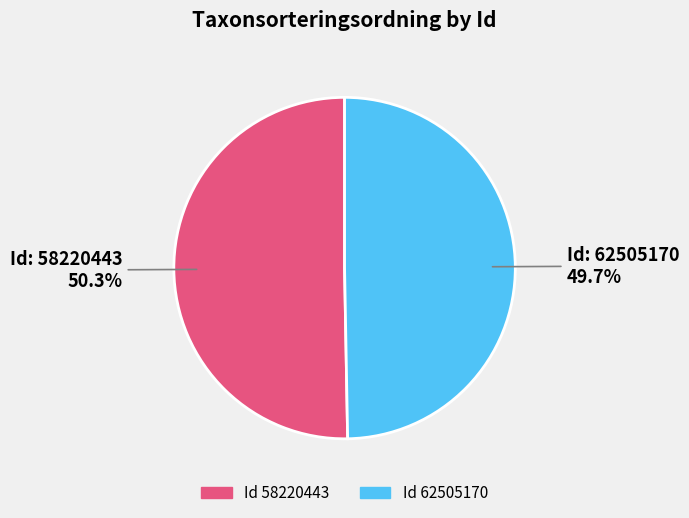

Does any single category account for the majority?

Yes